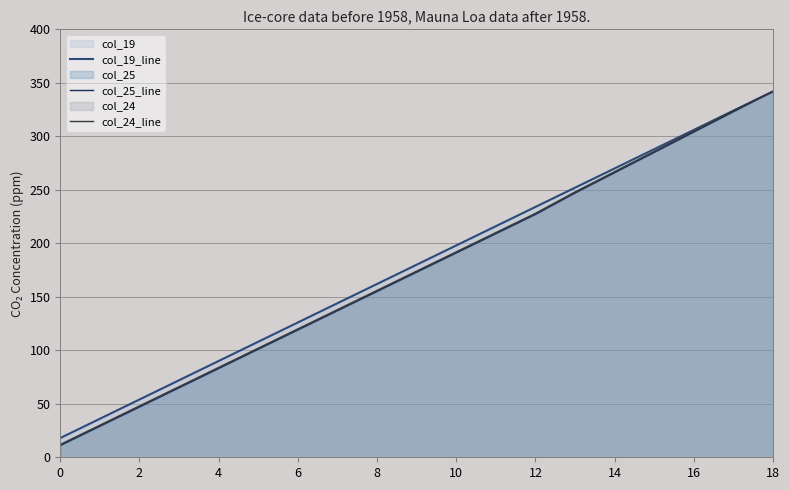

What is the average value of the col_25_line series?

174